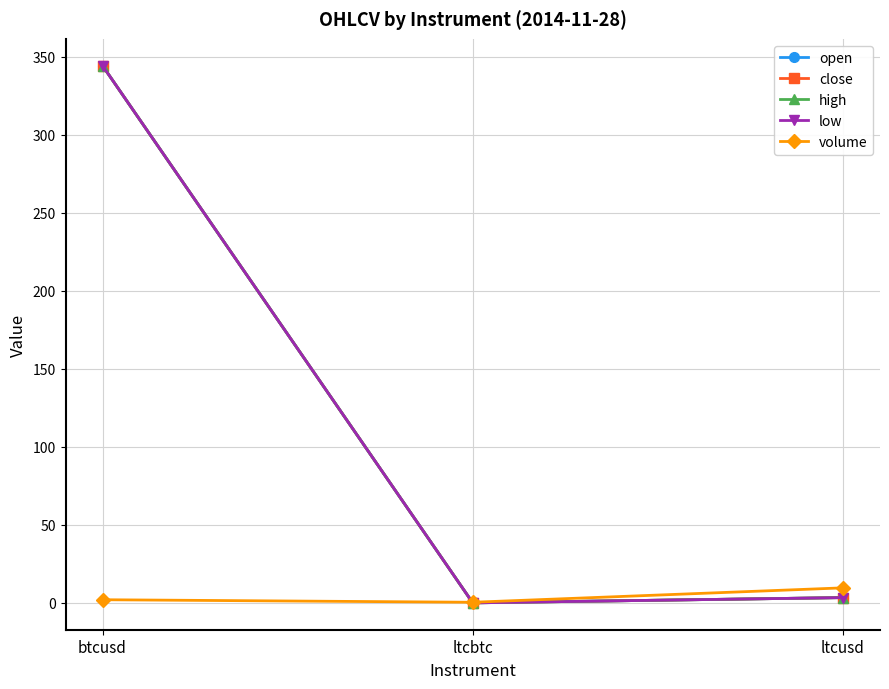

Does the chart have visible grid lines?

Yes